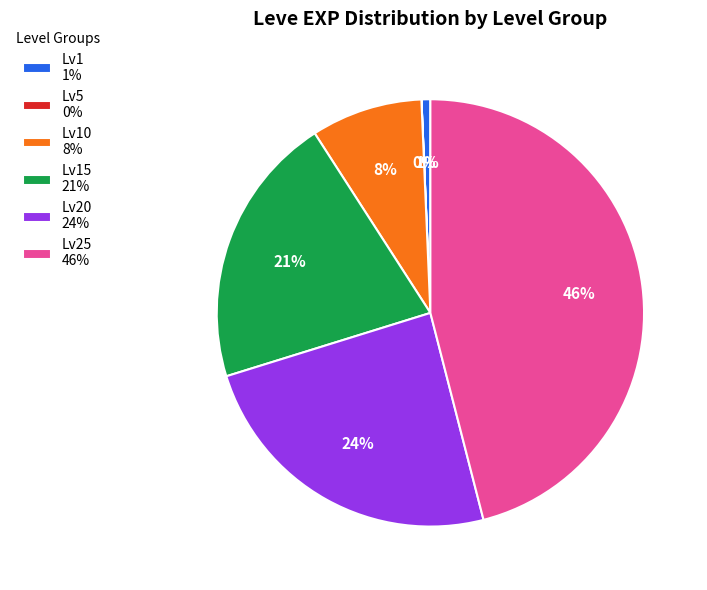

What is the largest slice in the pie chart?

Lv25 46%